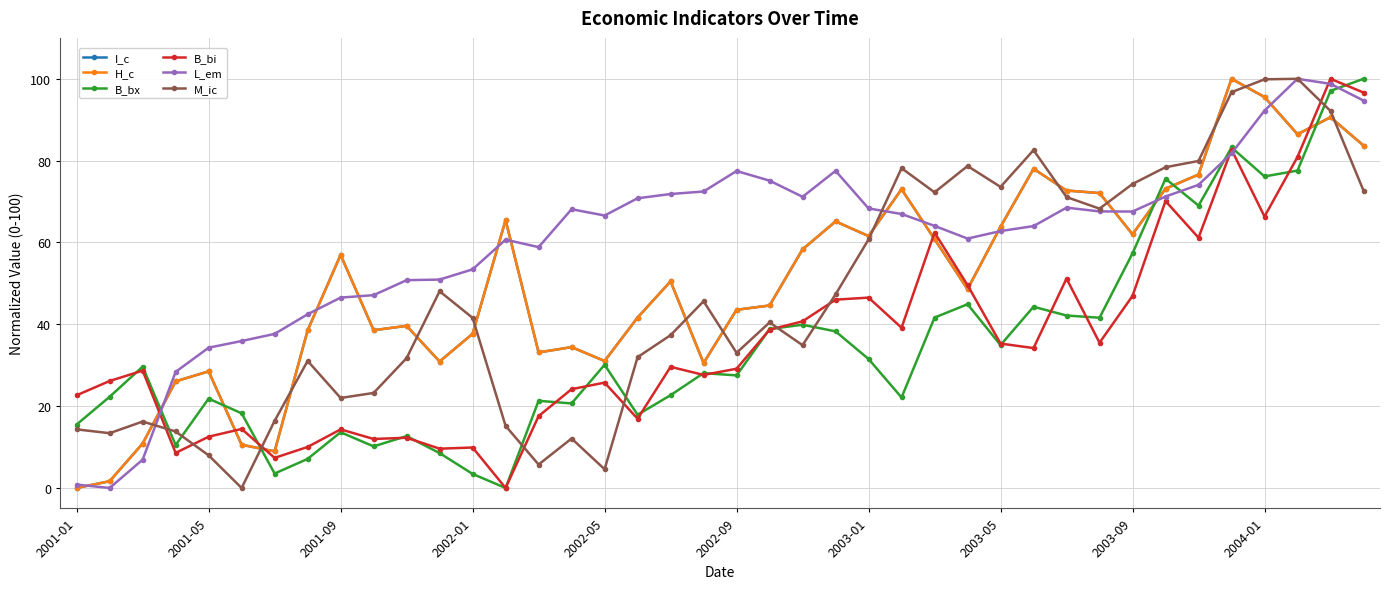

True or false: B_bx has more than 2 points higher than both neighbors.

True